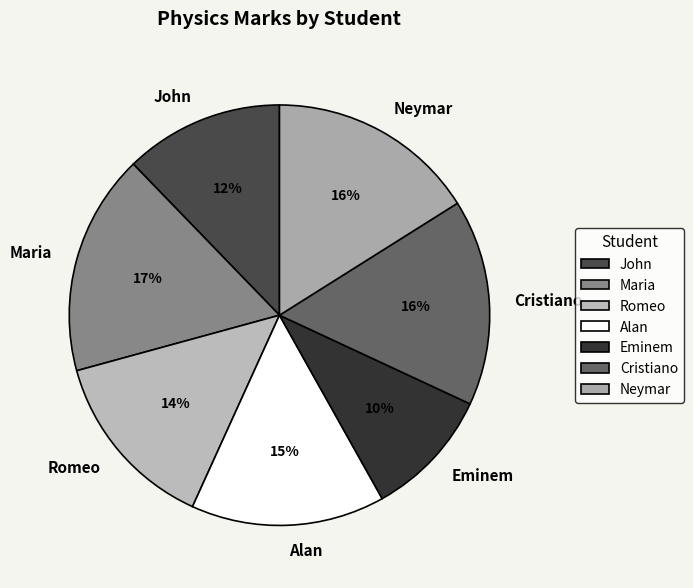

Does Maria account for over 50% of the chart?

No